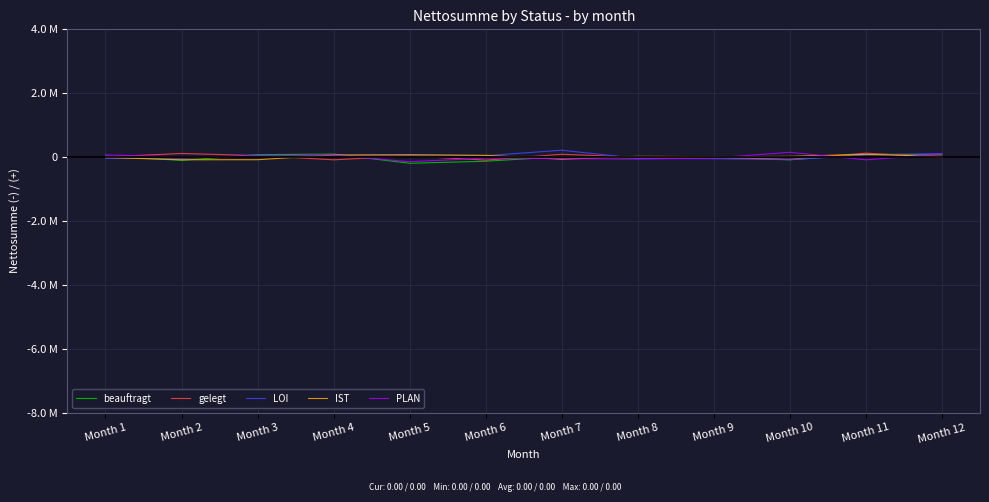

What are all the series names shown in the legend?

beauftragt, gelegt, LOI, IST, PLAN